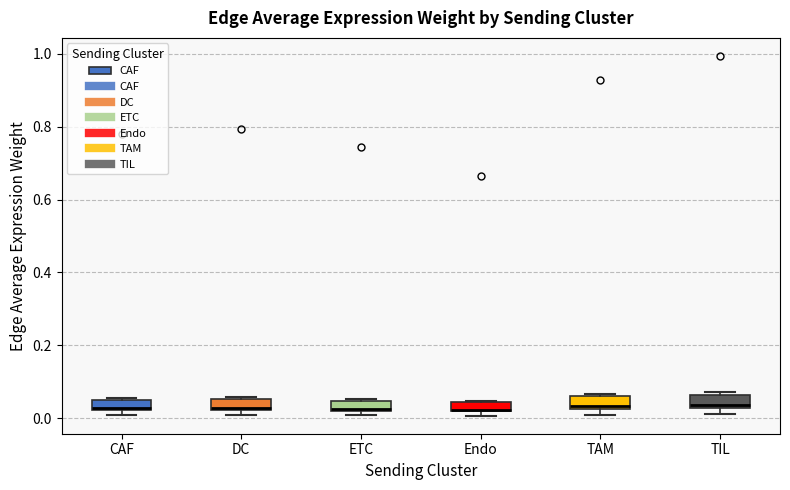

Where is the upper edge of the box for DC on the y-axis? The values are not printed on the chart, so give them approximately, as read against the axis.

0.06